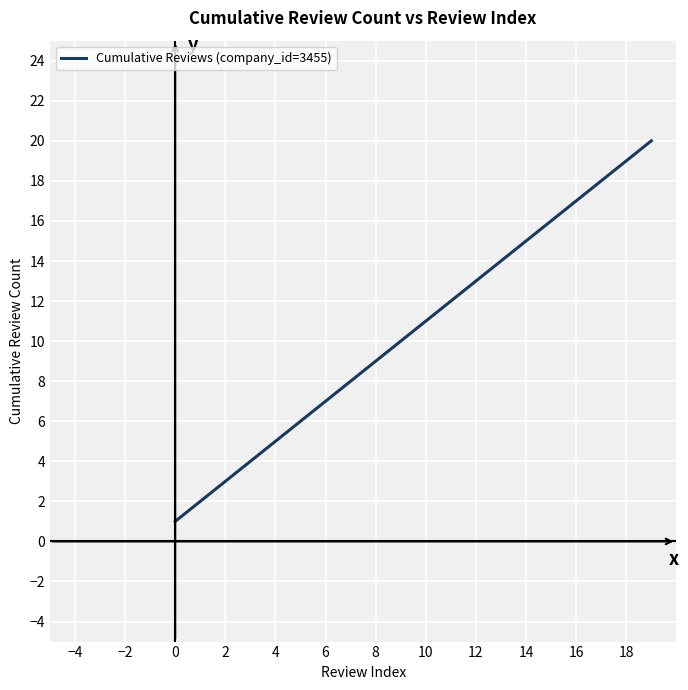

What is the greatest value displayed?

20